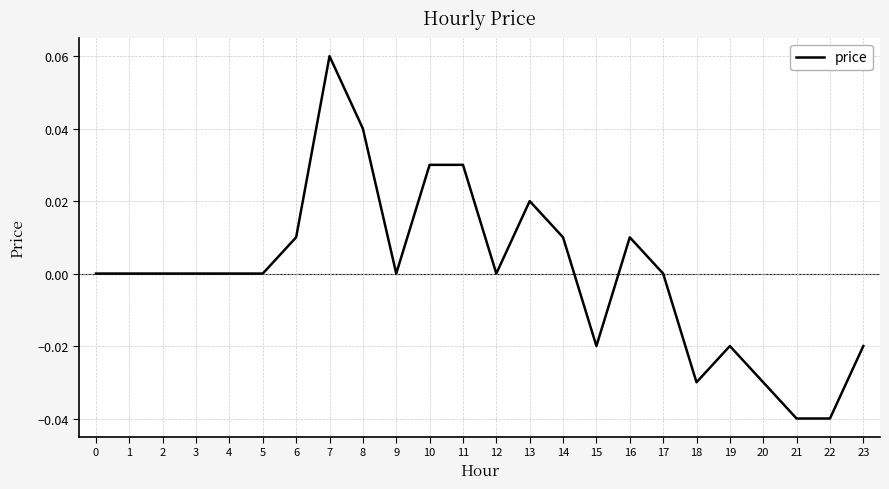

Between 22 and 15, which is larger?

15